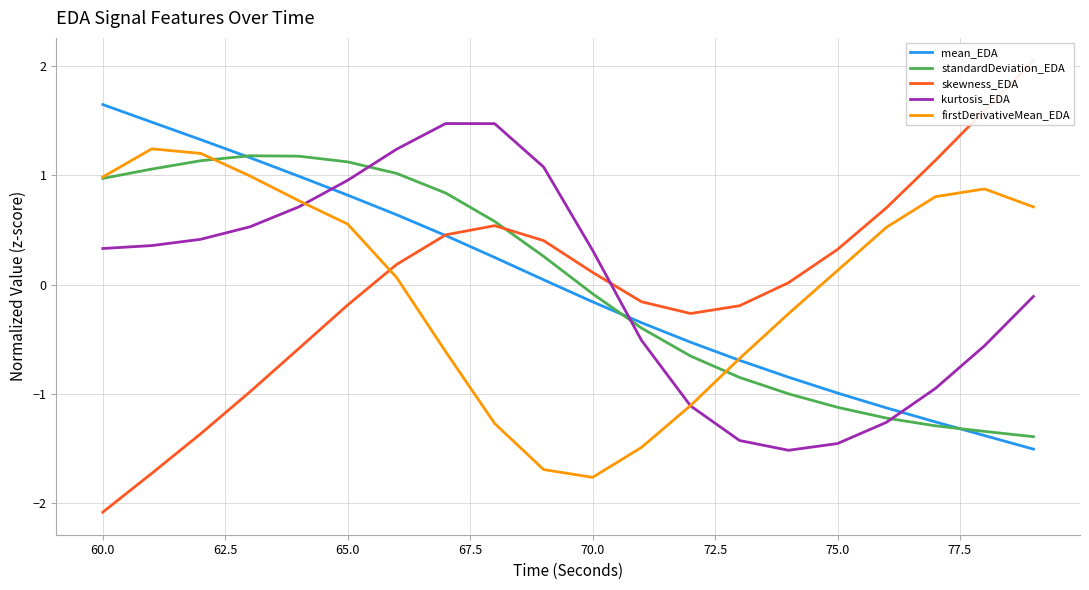

What is the minimum value for standardDeviation_EDA?

-1.4